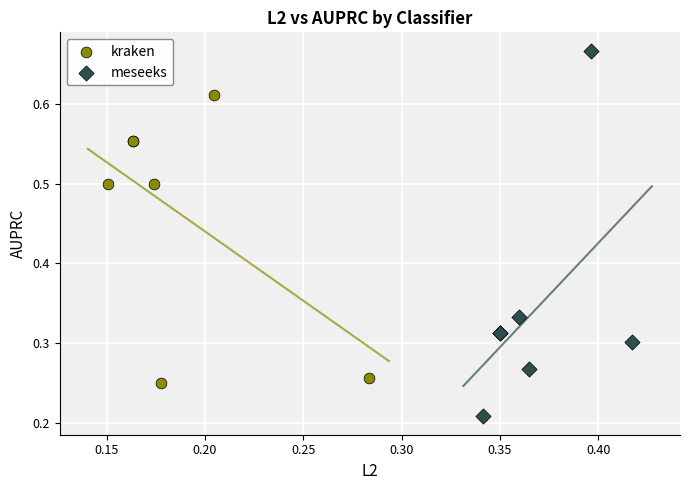

Which series has the largest Y range (max minus min)?

meseeks